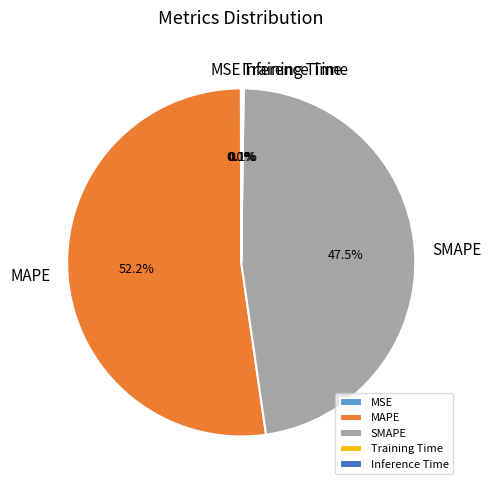

True or false: SMAPE accounts for 33% of the total.

False